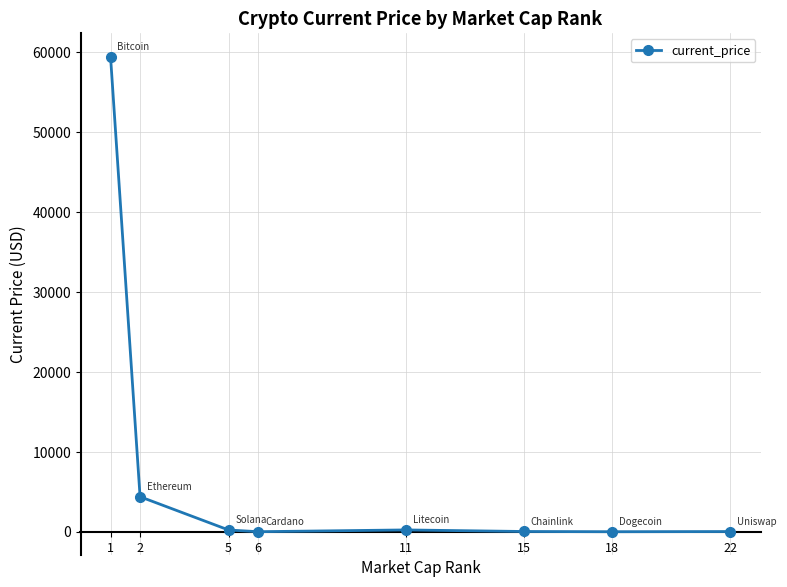

At which label is the value closest to 29720?

2